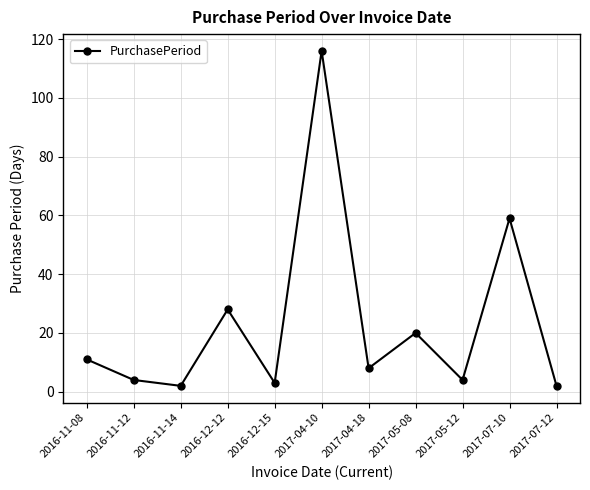

Between 2016-11-08 and 2016-12-15, which is larger?

2016-11-08